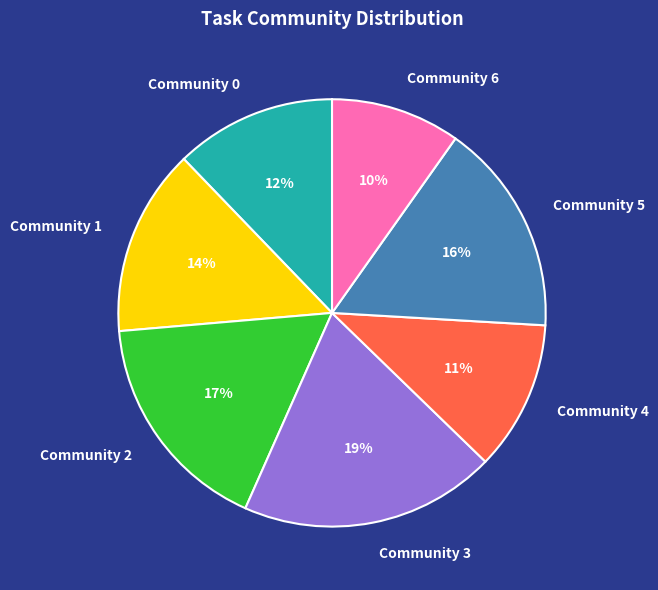

To the nearest percent, what is the average slice percentage?

14%